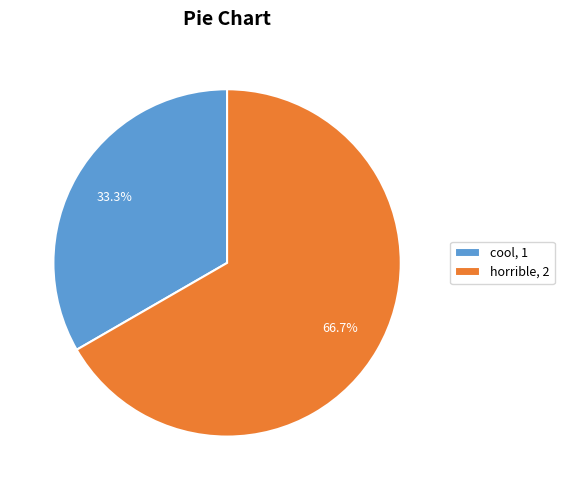

To the nearest percent, what portion does cool represent?

33%